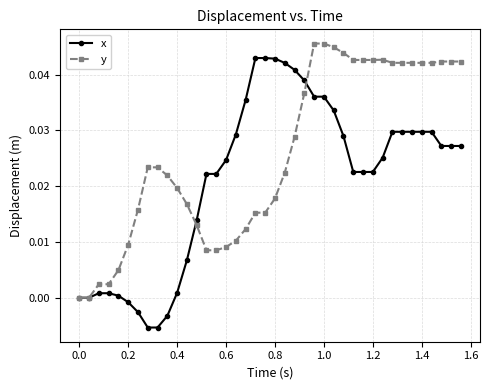

Rank the series by their maximum value, from highest to lowest.

y, x